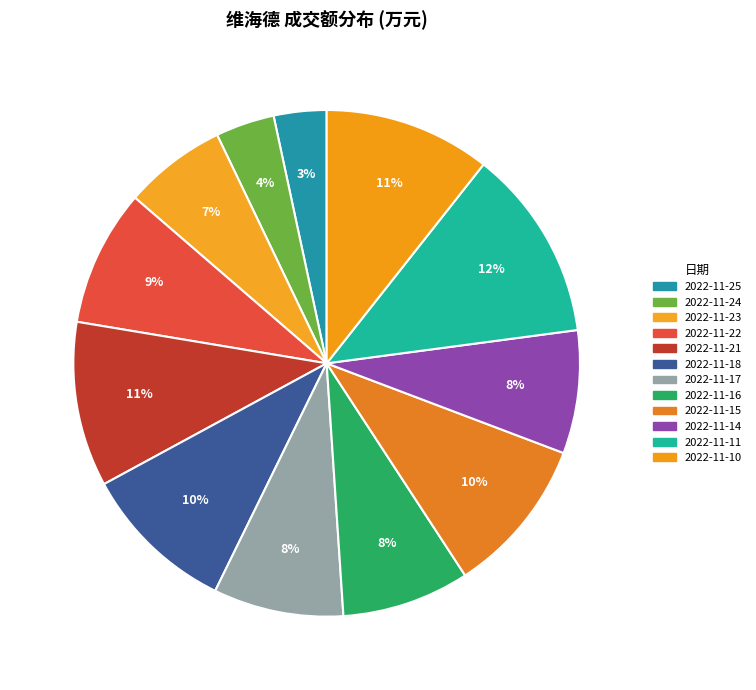

What portion of the pie excludes 2022-11-21?

89.5%